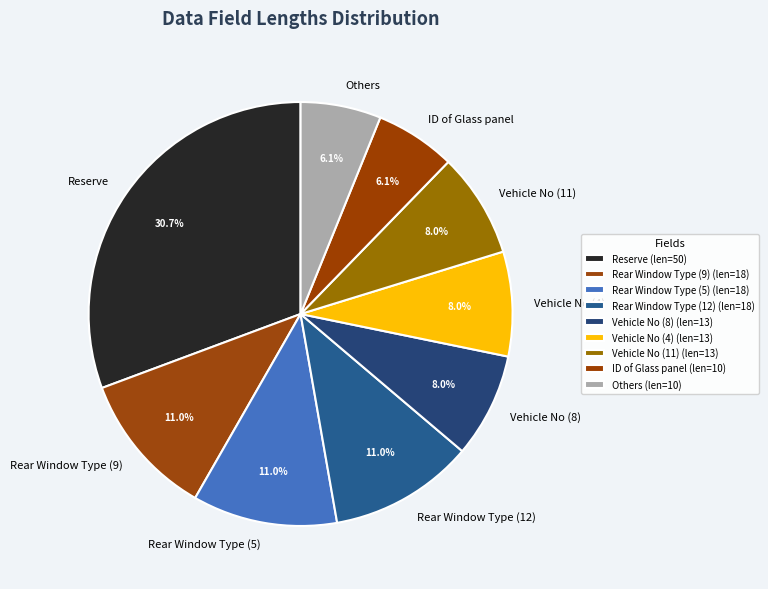

Is Rear Window Type (5) the majority of the pie?

No